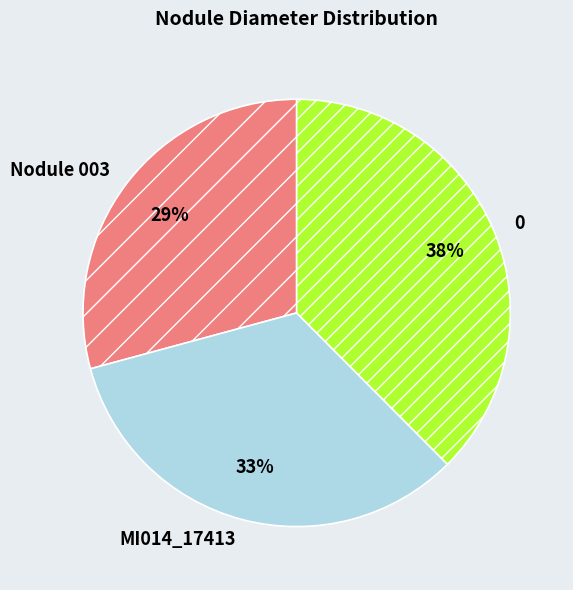

Is Nodule 003 the majority of the pie?

No